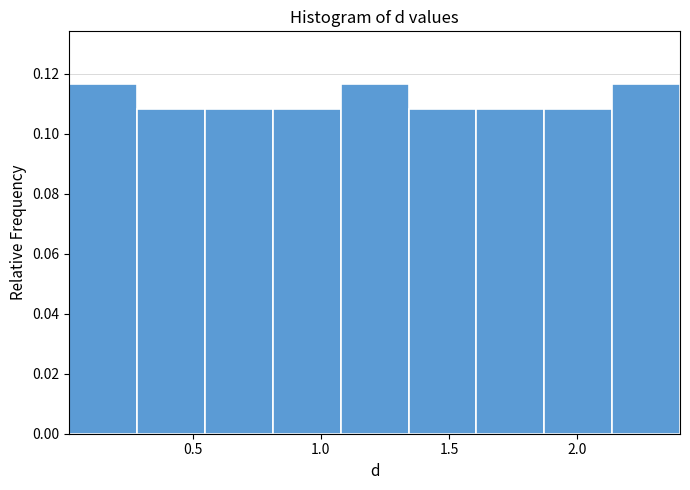

How tall is the bar that spans 1.60 to 1.85 on the x-axis? Neither the bar edges nor the heights are printed on the chart, so give them approximately, as read against the axes.

0.108